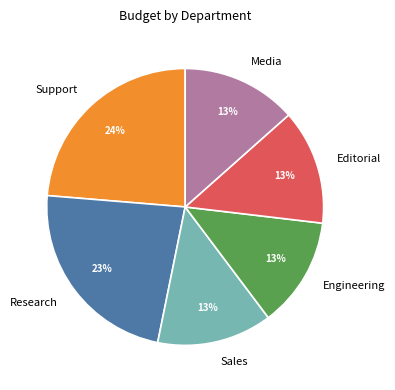

Count the number of slices in the pie.

6